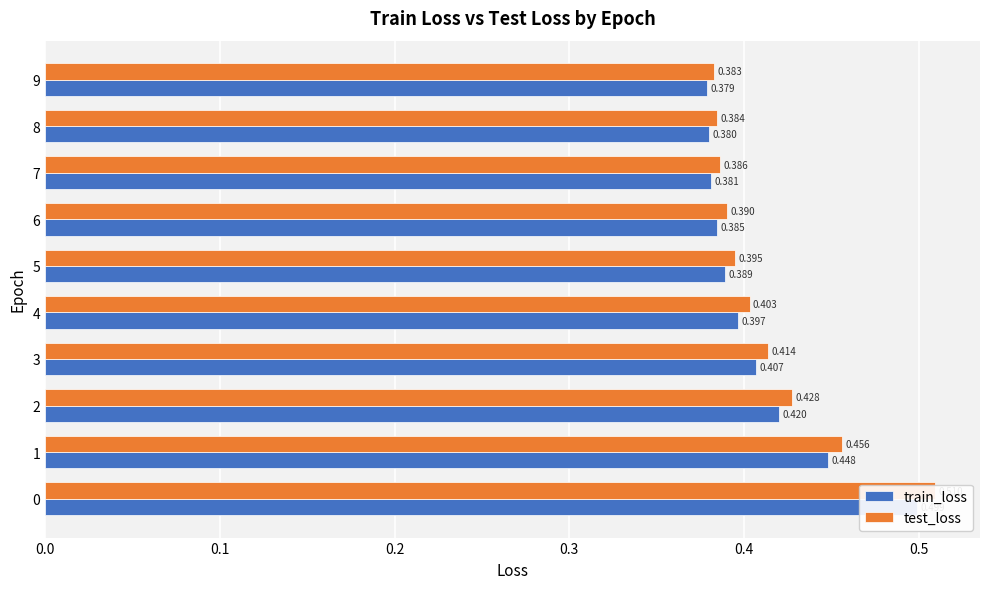

What is the difference between the second highest and minimum values in the train_loss series?

0.1